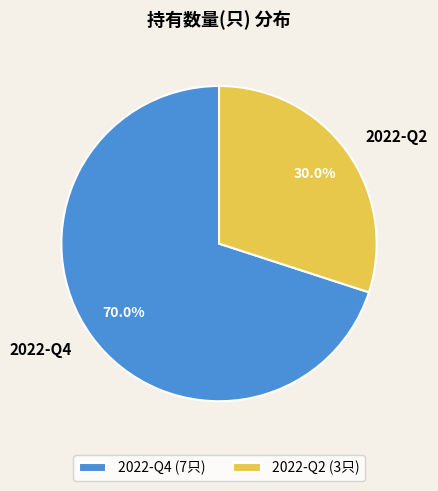

Which slice represents more than half of the pie?

2022-Q4